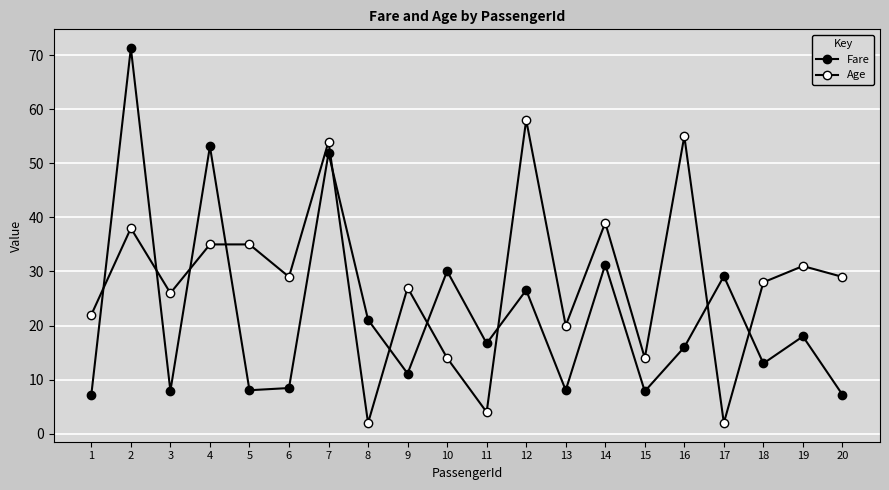

Which series ends up on top after the final intersection of Age and Fare?

Age